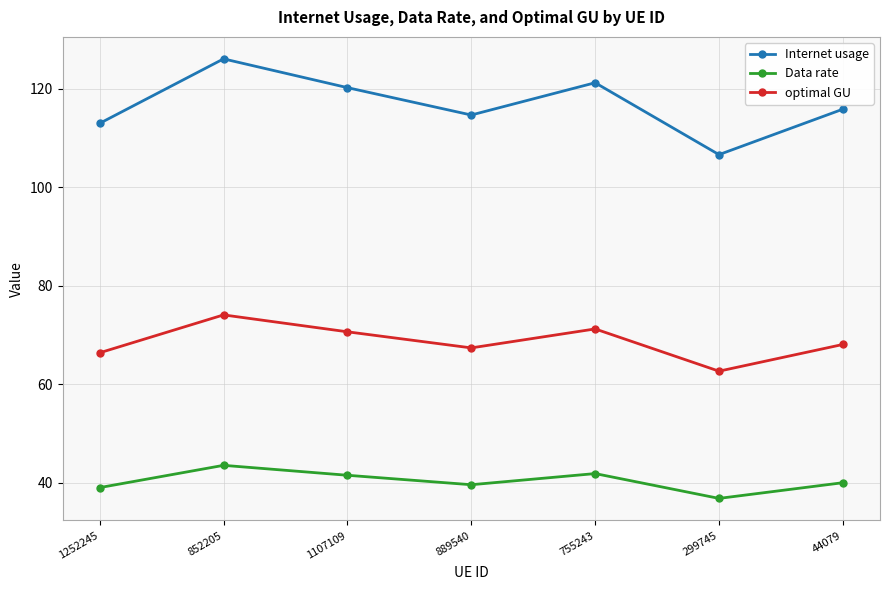

Rank the series by their average value, from lowest to highest.

Data rate, optimal GU, Internet usage